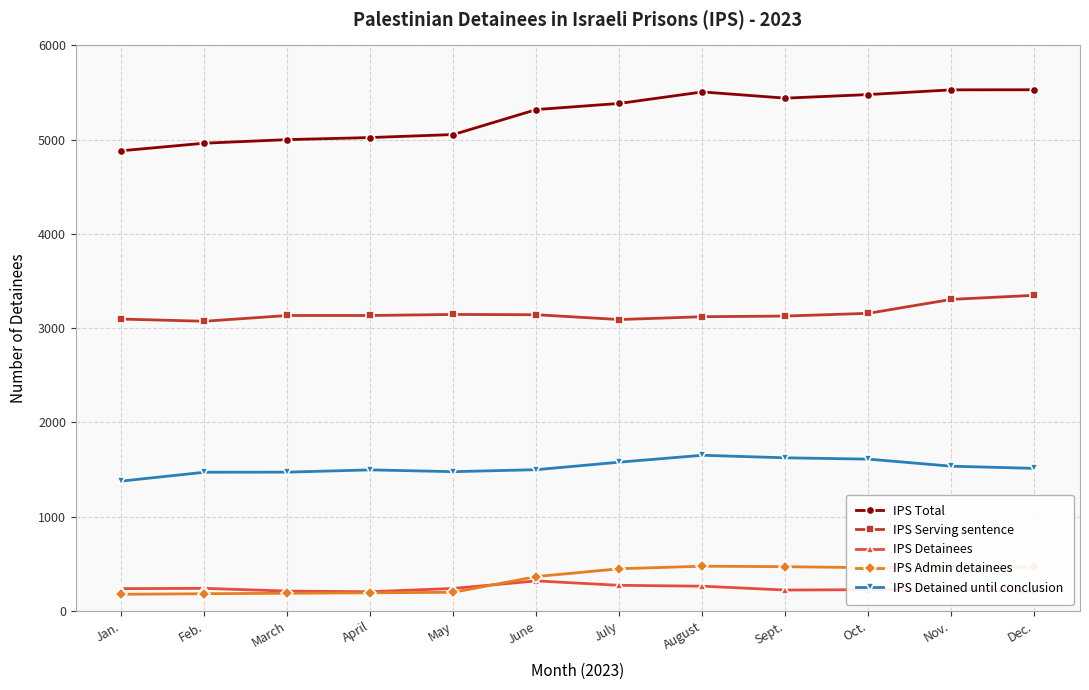

Does the chart have visible grid lines?

Yes